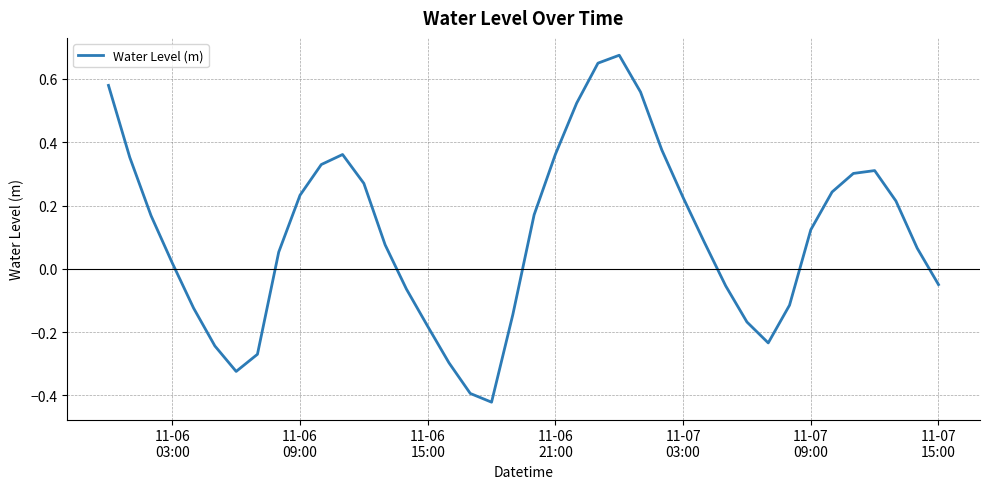

What is the difference between the maximum and minimum values?

1.1